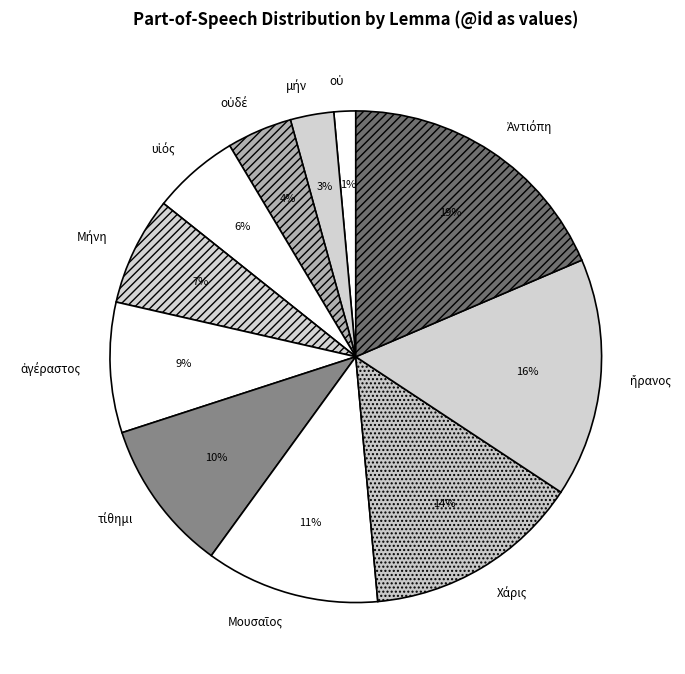

To the nearest percent, what is the average slice percentage?

9%